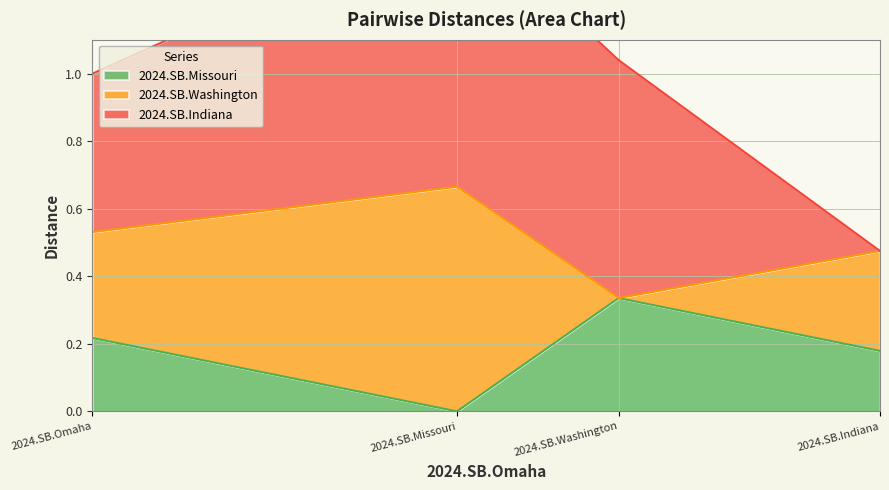

The 2024.SB.Missouri series shows -0.2 at 2024.SB.Missouri. True or false?

False